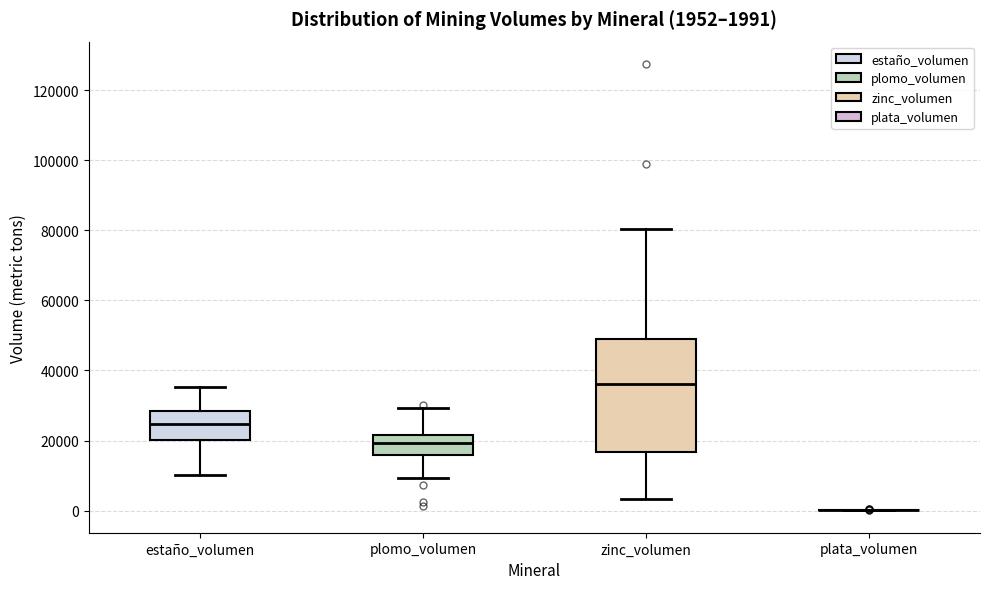

Which box is the tallest, from its lower edge to its upper edge?

zinc_volumen